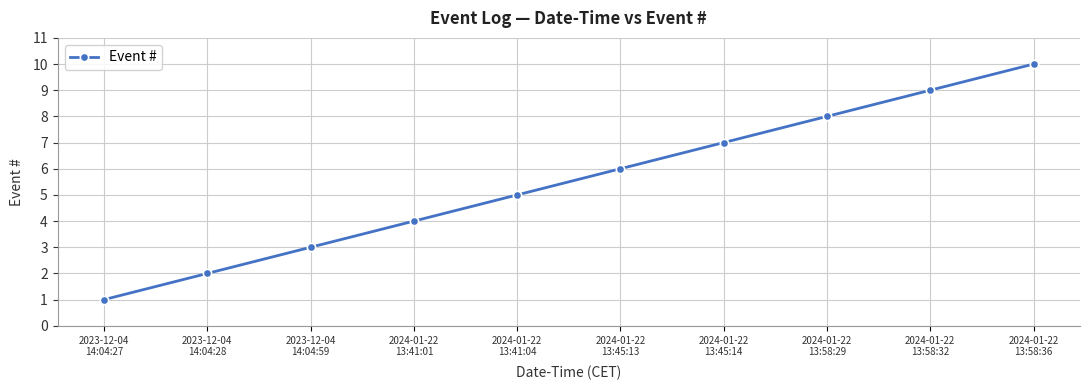

How many data points are less than 6?

5